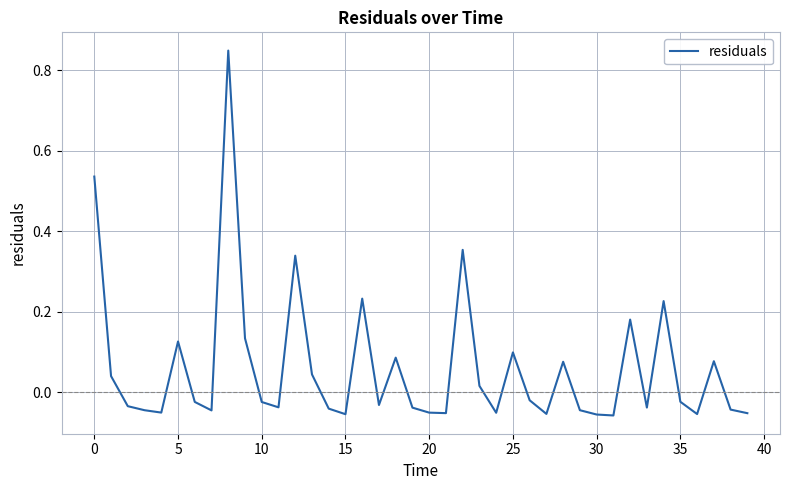

How many lines are shown in the chart?

1